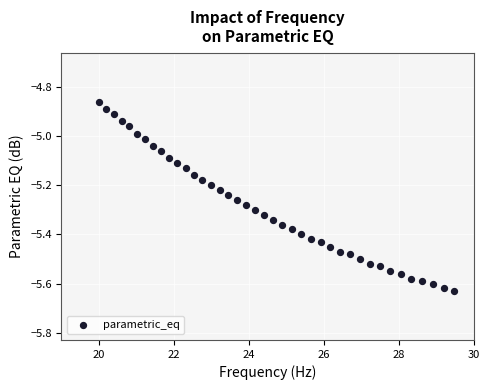

What is the range of Y values (max minus min)?

0.8